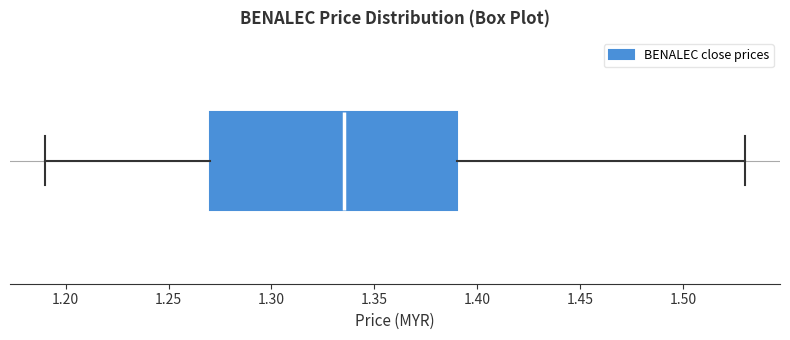

Transcribe this box plot: give where the median line is, the range the box spans, and where the two whiskers end, as read against the x-axis. The values are not printed on the chart, so give them approximately, as read against the axis.

median 1.335, box 1.270 to 1.390, whiskers 1.190 to 1.530